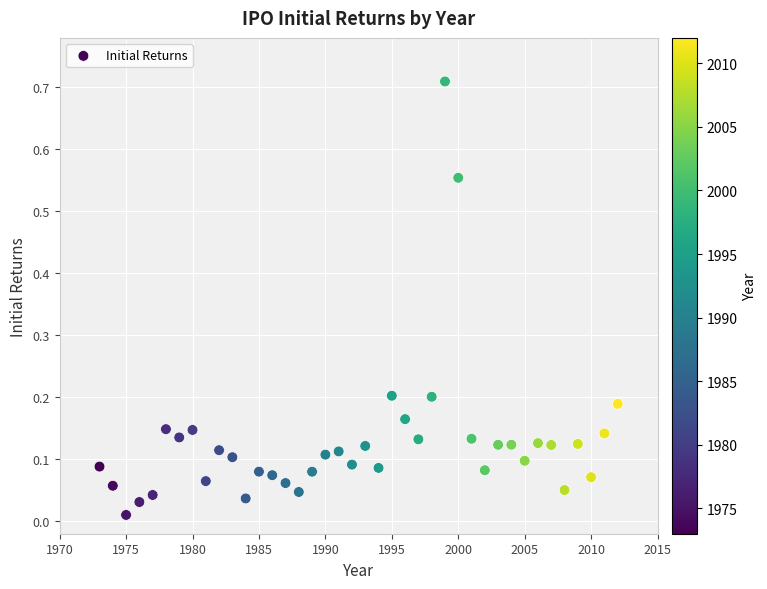

What is the range of X values (max minus min)?

39.0